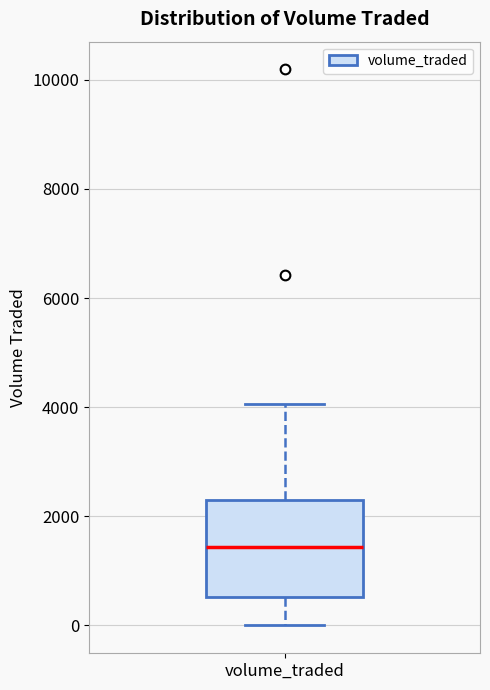

Where does the lower whisker of the box for volume_traded end on the y-axis? The values are not printed on the chart, so give them approximately, as read against the axis.

0